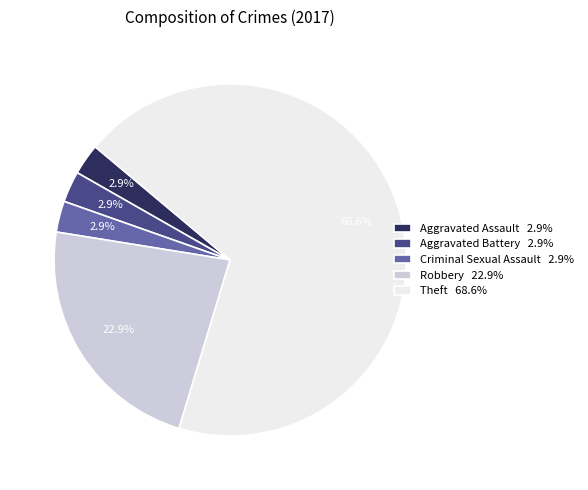

Does any single category account for the majority?

Yes